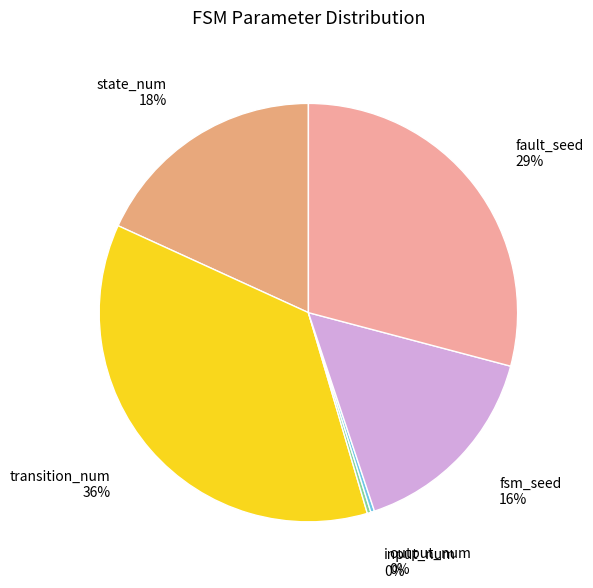

Is there a majority slice in this chart?

No